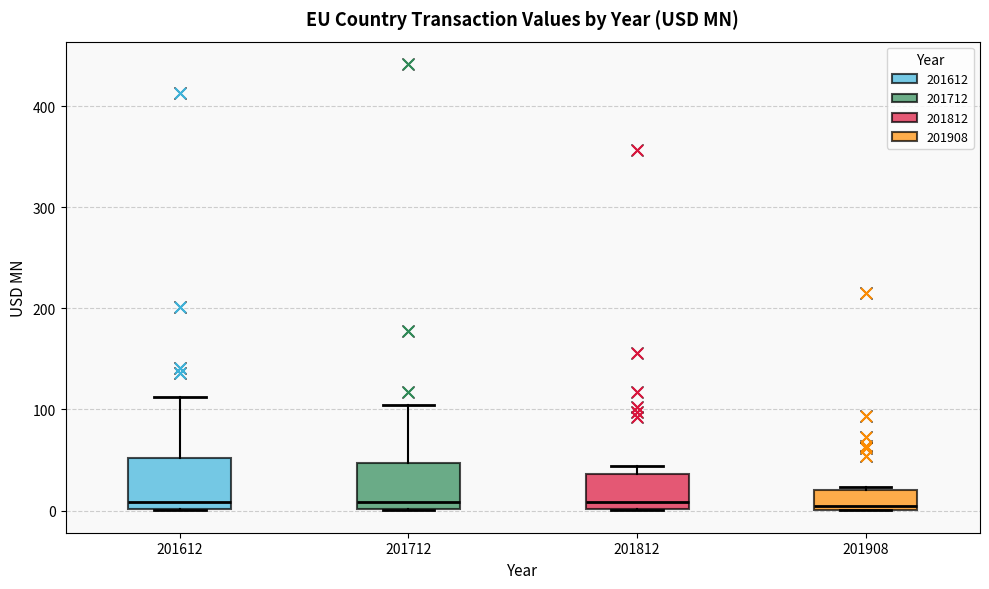

Reading left to right, read every box against the y-axis: the position of its median line, the range the box covers, and the ends of its whiskers. The values are not printed on the chart, so give them approximately, as read against the axis.

201612: median 10, box 0 to 50, whiskers 0 to 110
201712: median 10, box 0 to 50, whiskers 0 to 100
201812: median 10, box 0 to 40, whiskers 0 to 40 (just above the box's upper edge)
201908: median 0 (just above the box's lower edge), box 0 to 20, whiskers 0 to 20 (just above the box's upper edge)